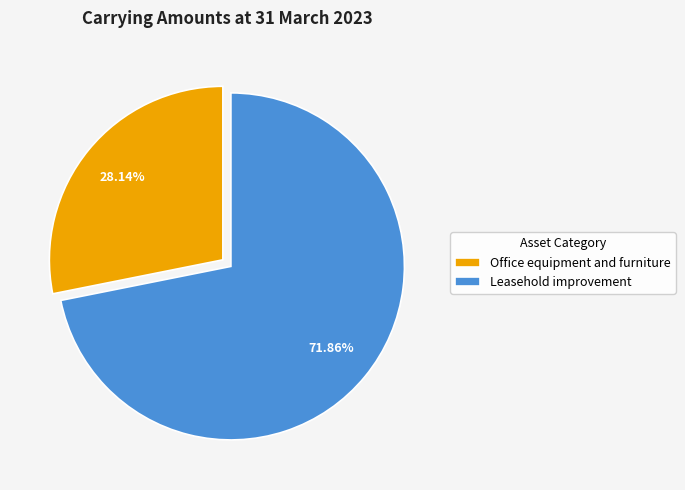

Approximately how many times larger is the value at Office equipment and furniture compared to Leasehold improvement?

0.4